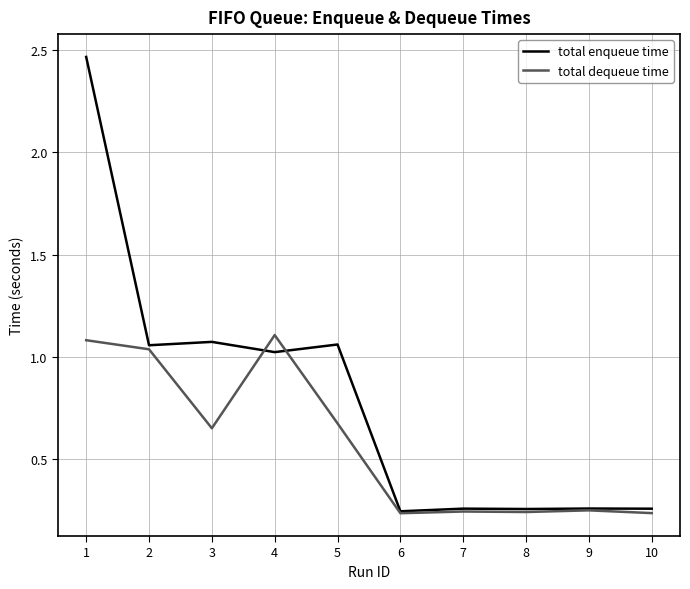

At 2, list the series in order from largest to smallest.

total enqueue time, total dequeue time